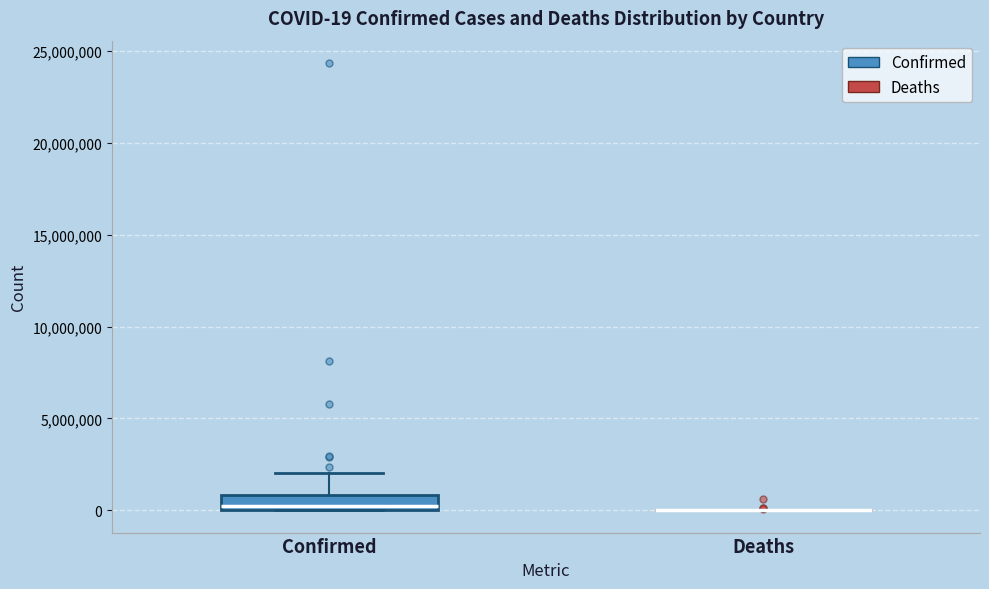

Comparing the boxes themselves (not the whiskers), which one is the tallest?

Confirmed